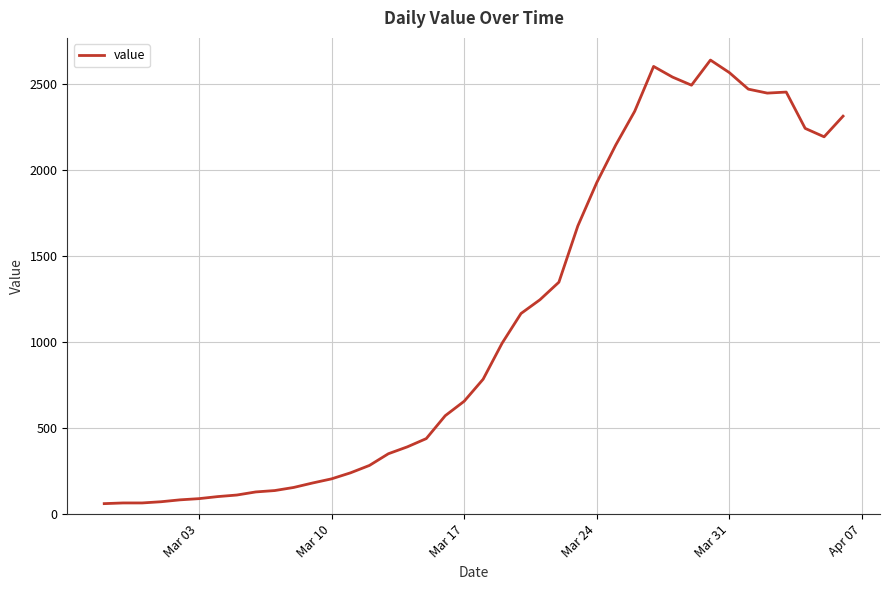

True or false: the data has more than 2 interior local peaks.

True